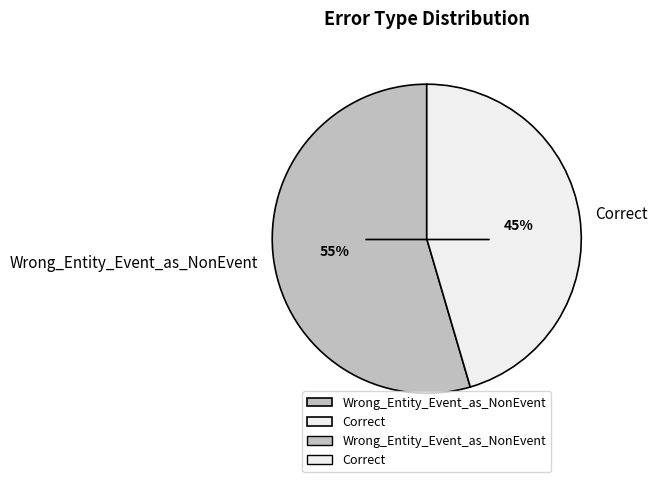

Rank the categories by value from lowest to highest.

Correct, Wrong_Entity_Event_as_NonEvent